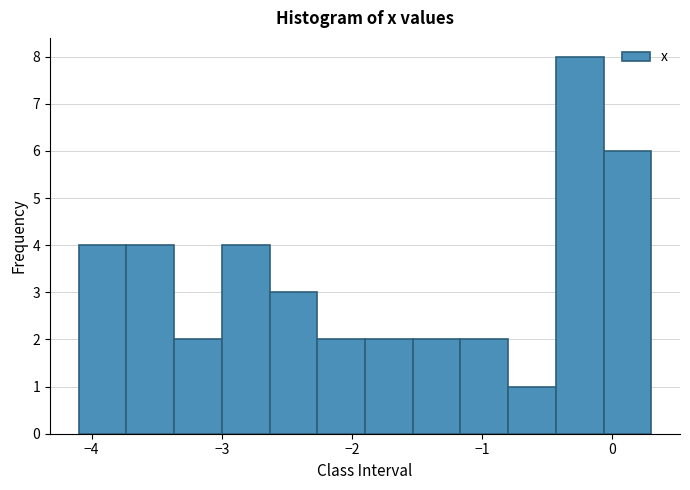

Read against the x-axis, roughly where is the centre of the tallest bar?

-0.2